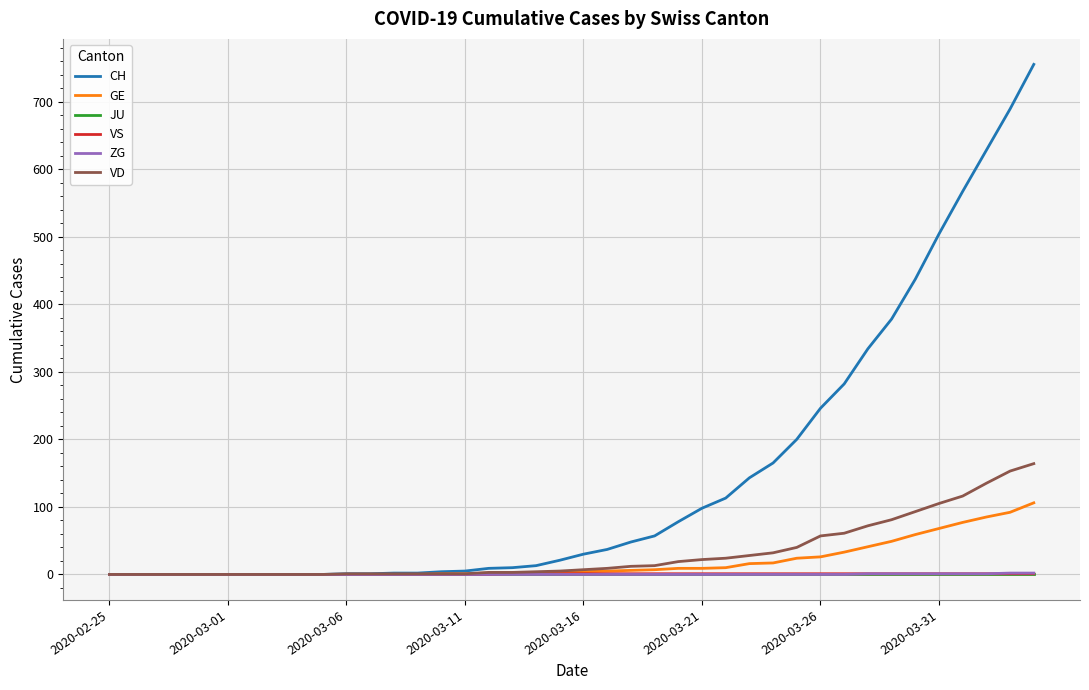

What is the greatest value displayed?

755